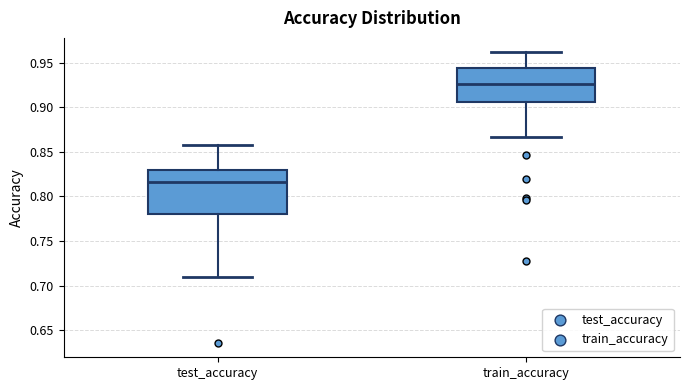

Which box's median line is the lowest?

test_accuracy